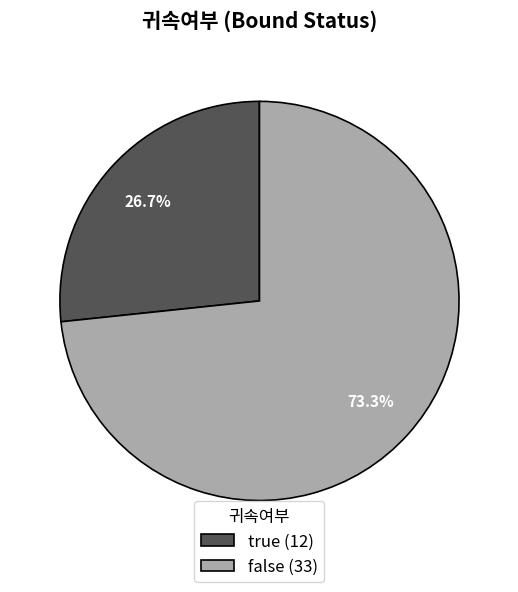

Rank the categories by value from lowest to highest.

true, false